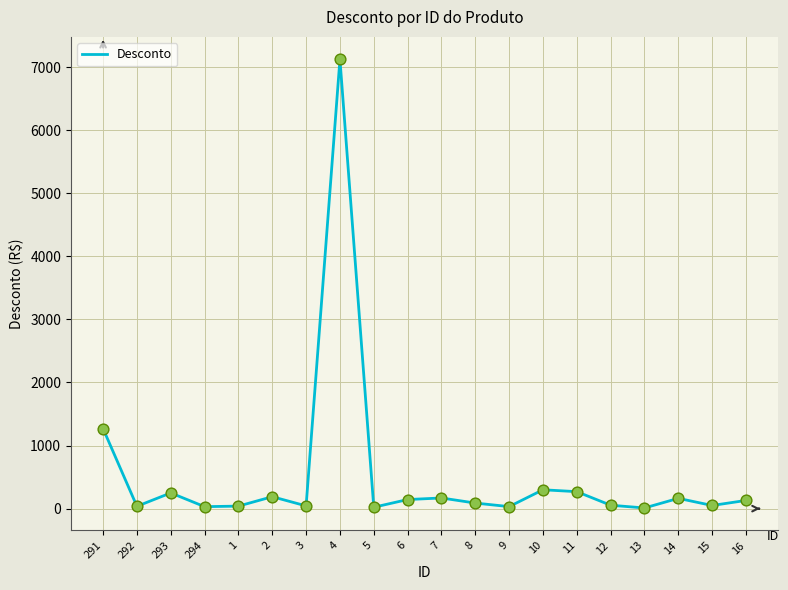

What is the ratio of the value at 7 to the value at 2?

0.9